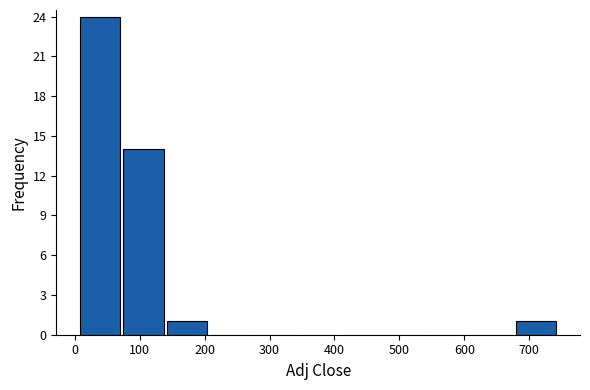

What is the height of the bar covering 140 to 210 on the x-axis? Neither the bar edges nor the heights are printed on the chart, so give them approximately, as read against the axes.

1